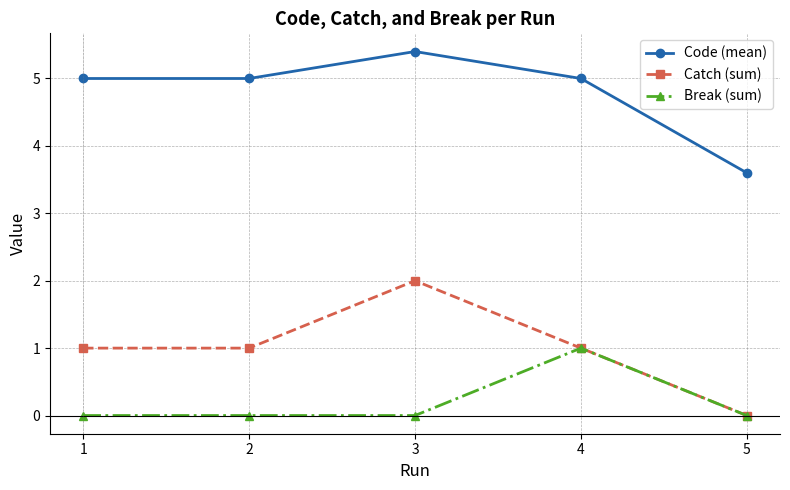

At how many categories does at least one series exceed 1?

5